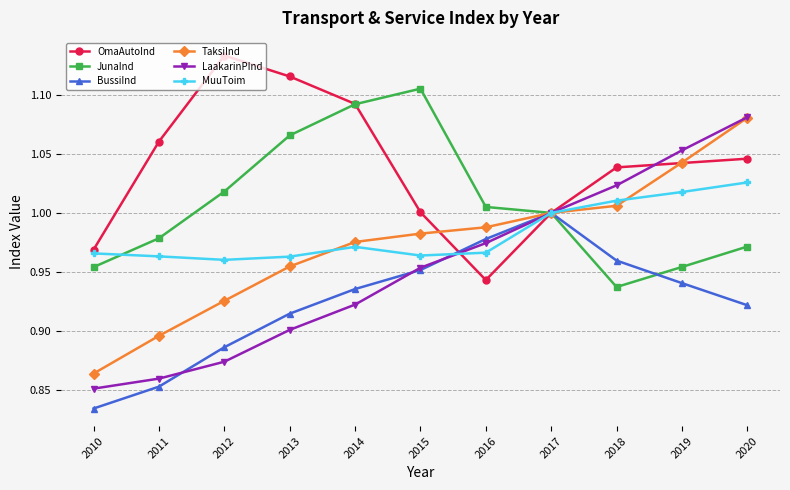

True or false: OmaAutoInd and TaksiInd intersect in this chart.

True